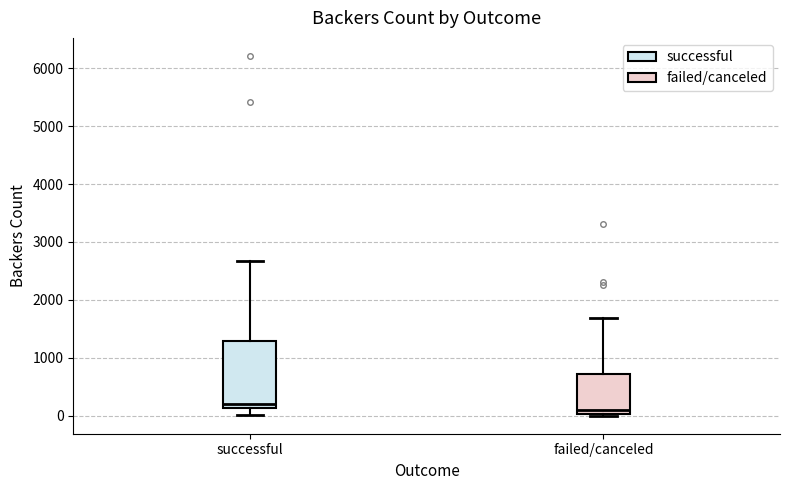

Where does the lower whisker of the box for successful end on the y-axis? The values are not printed on the chart, so give them approximately, as read against the axis.

0